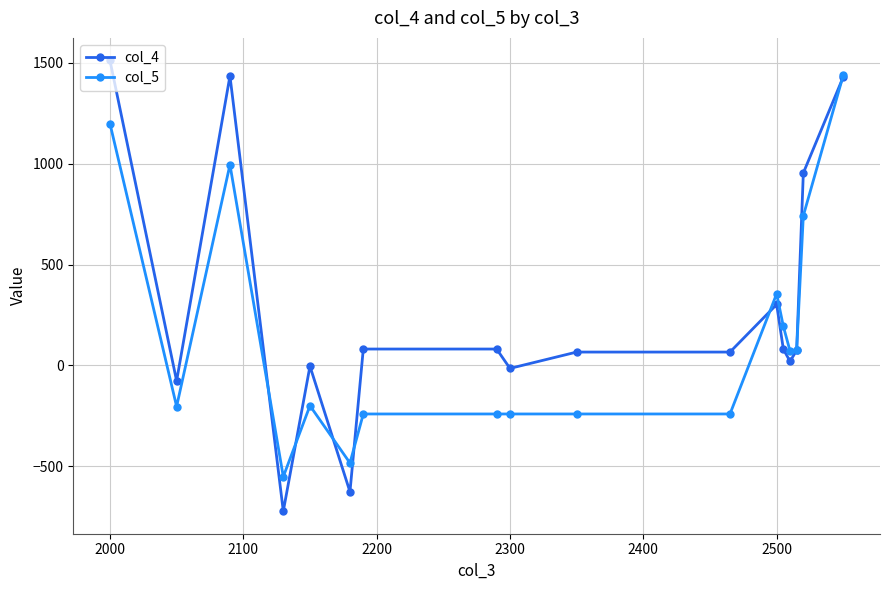

Which series has the largest total across all categories?

col_4